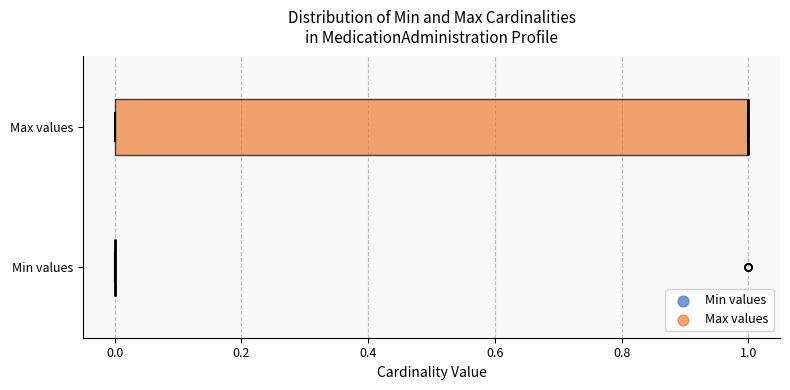

Reading bottom to top, read every box against the x-axis: the position of its median line, the range the box covers, and the ends of its whiskers. The values are not printed on the chart, so give them approximately, as read against the axis.

Min values: box collapsed to a line at 0, whiskers 0 to 0
Max values: median 1 (drawn on the box's right edge), box 0 to 1, whiskers 0 to 1